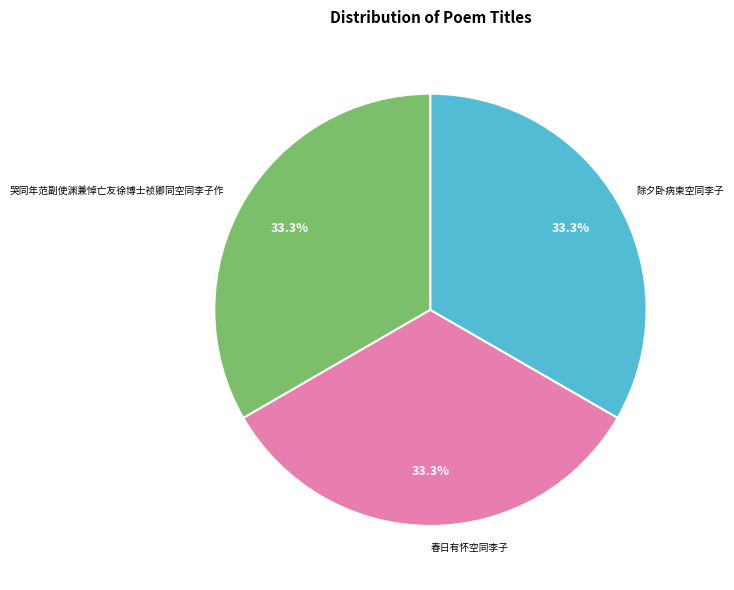

To the nearest percent, what is the average slice percentage?

33%